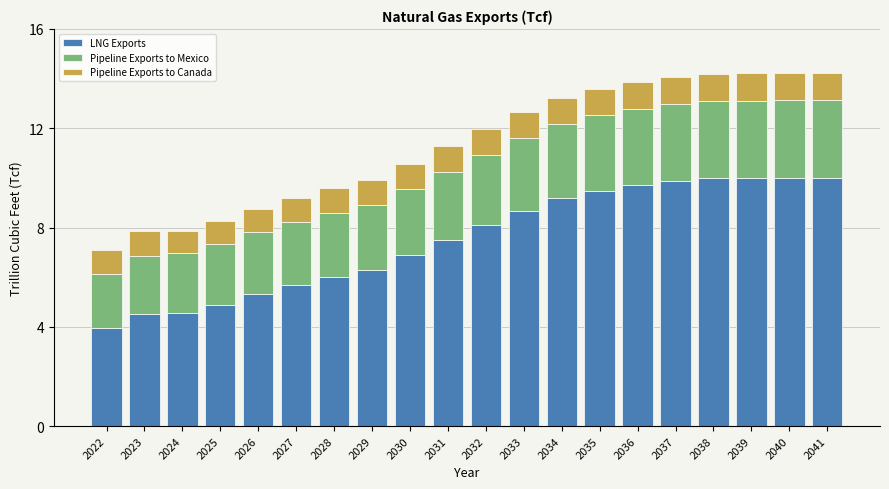

What is the difference between the LNG Exports values at 2038 and 2028?

4.0